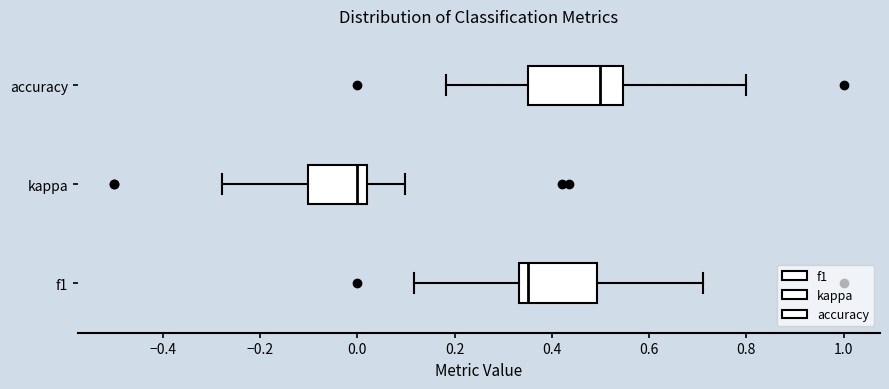

Which box is the widest, from its left edge to its right edge?

accuracy